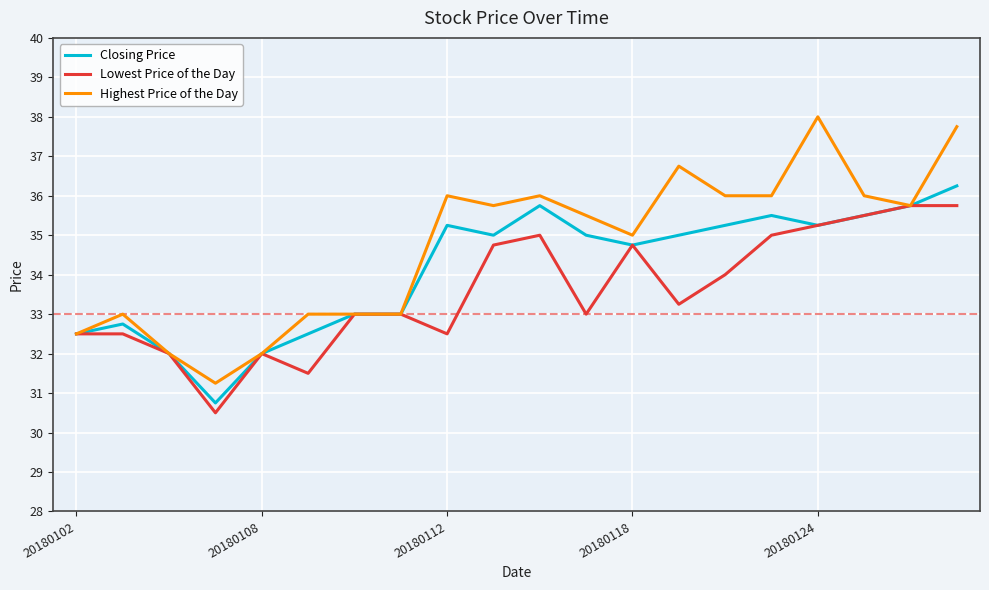

Which series has the largest range (max minus min)?

Highest Price of the Day